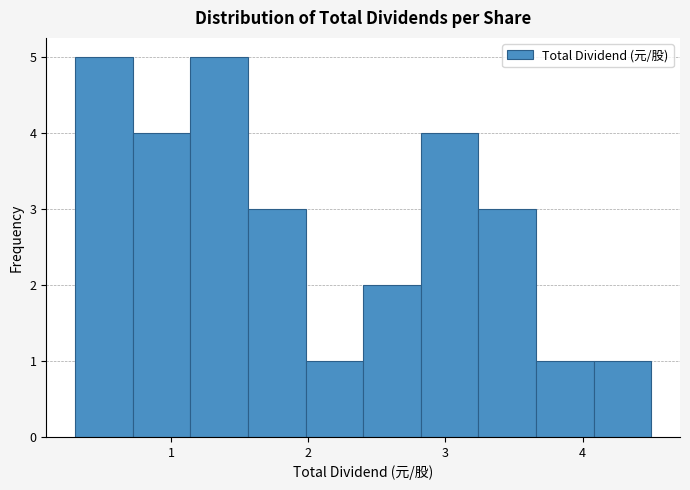

What is the height of the bar covering 1.56 to 1.98 on the x-axis? Neither the bar edges nor the heights are printed on the chart, so give them approximately, as read against the axes.

3